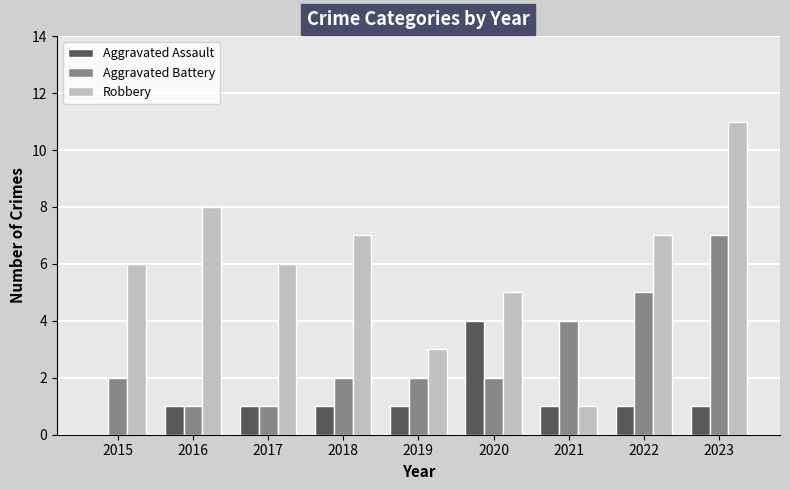

Reading left to right, transcribe all the data shown in this chart.

Aggravated Assault: 0	1	1	1	1	4	1	1	1
Aggravated Battery: 2	1	1	2	2	2	4	5	7
Robbery: 6	8	6	7	3	5	1	7	11